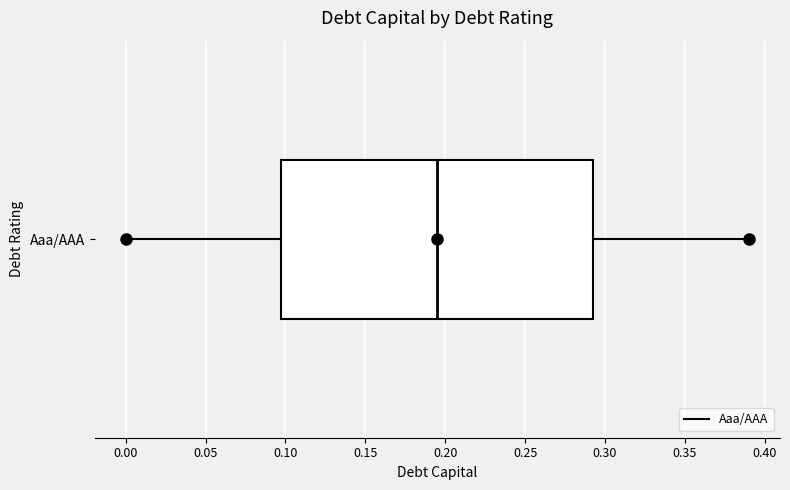

Transcribe this box plot: give where the median line is, the range the box spans, and where the two whiskers end, as read against the x-axis. The values are not printed on the chart, so give them approximately, as read against the axis.

median 0.195, box 0.100 to 0.295, whiskers 0.000 to 0.390